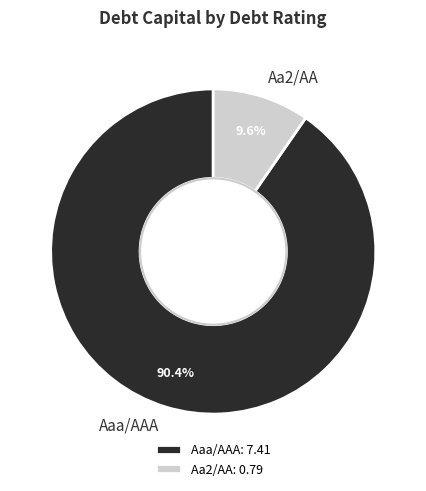

Which has a higher value, Aaa/AAA or Aa2/AA?

Aaa/AAA